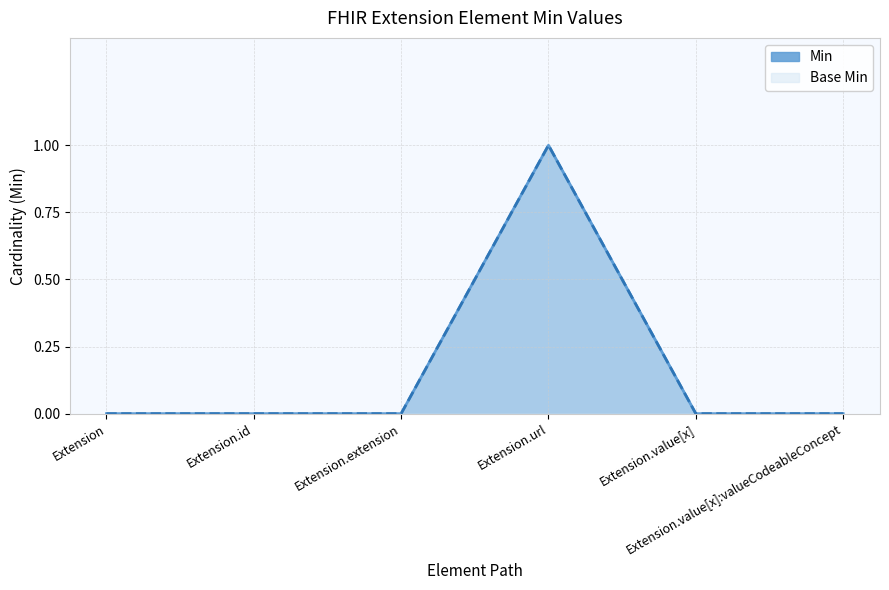

How many categories are shown in the chart?

6